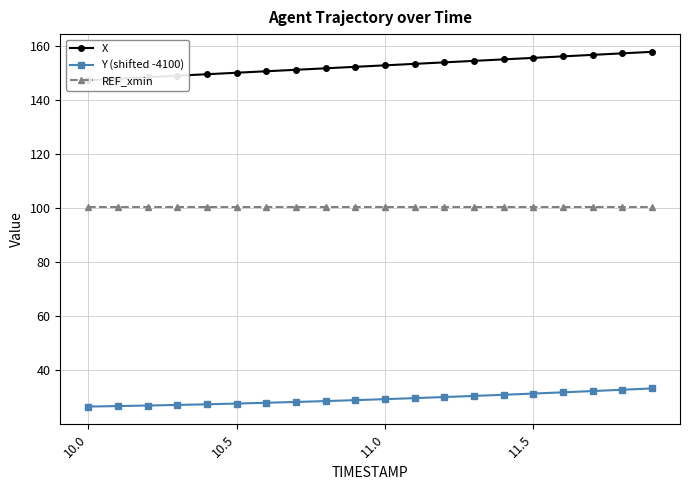

What is the highest value of the REF_xmin series?

100.3